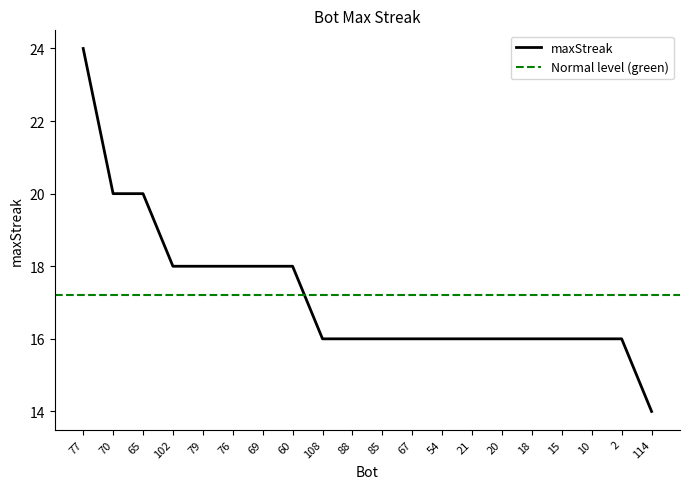

What is the approximate value at 21?

16